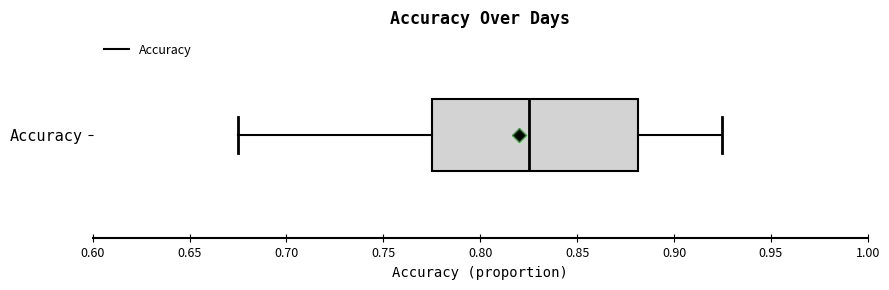

Transcribe this box plot: give where the median line is, the range the box spans, and where the two whiskers end, as read against the x-axis. The values are not printed on the chart, so give them approximately, as read against the axis.

median 0.825, box 0.775 to 0.880, whiskers 0.675 to 0.925